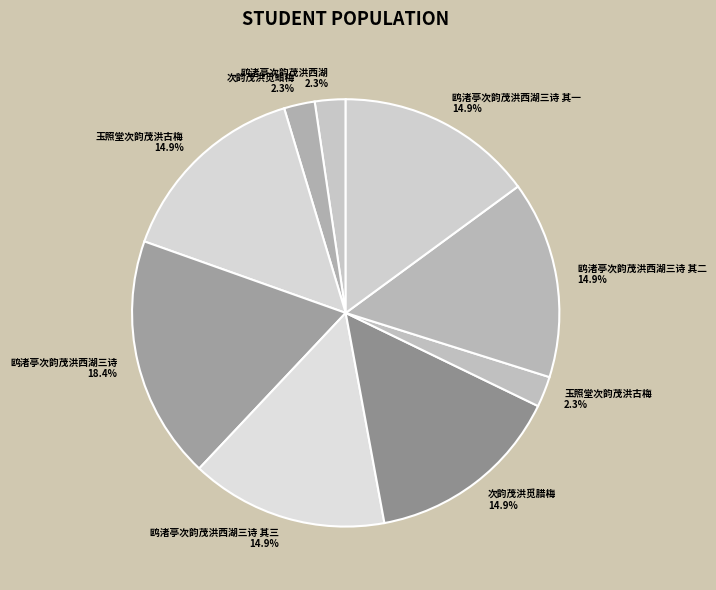

Does 次韵茂洪觅蜡梅 2.3% account for over 50% of the chart?

No